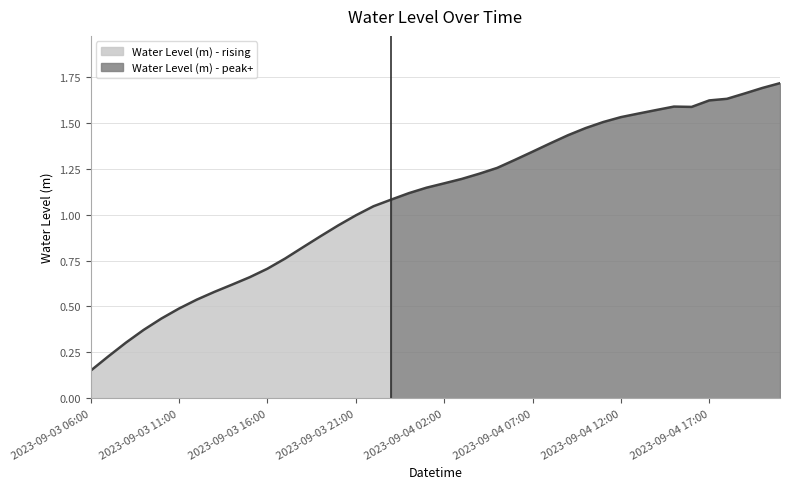

List the labels in order of value, smallest first.

2023-09-03 06:00, 2023-09-03 07:00, 2023-09-03 08:00, 2023-09-03 09:00, 2023-09-03 10:00, 2023-09-03 11:00, 2023-09-03 12:00, 2023-09-03 13:00, 2023-09-03 14:00, 2023-09-03 15:00, 2023-09-03 16:00, 2023-09-03 17:00, 2023-09-03 18:00, 2023-09-03 19:00, 2023-09-03 20:00, 2023-09-03 21:00, 2023-09-03 22:00, 2023-09-03 23:00, 2023-09-04 00:00, 2023-09-04 01:00, 2023-09-04 02:00, 2023-09-04 03:00, 2023-09-04 04:00, 2023-09-04 05:00, 2023-09-04 06:00, 2023-09-04 07:00, 2023-09-04 08:00, 2023-09-04 09:00, 2023-09-04 10:00, 2023-09-04 11:00, 2023-09-04 12:00, 2023-09-04 13:00, 2023-09-04 14:00, 2023-09-04 16:00, 2023-09-04 15:00, 2023-09-04 17:00, 2023-09-04 18:00, 2023-09-04 19:00, 2023-09-04 20:00, 2023-09-04 21:00